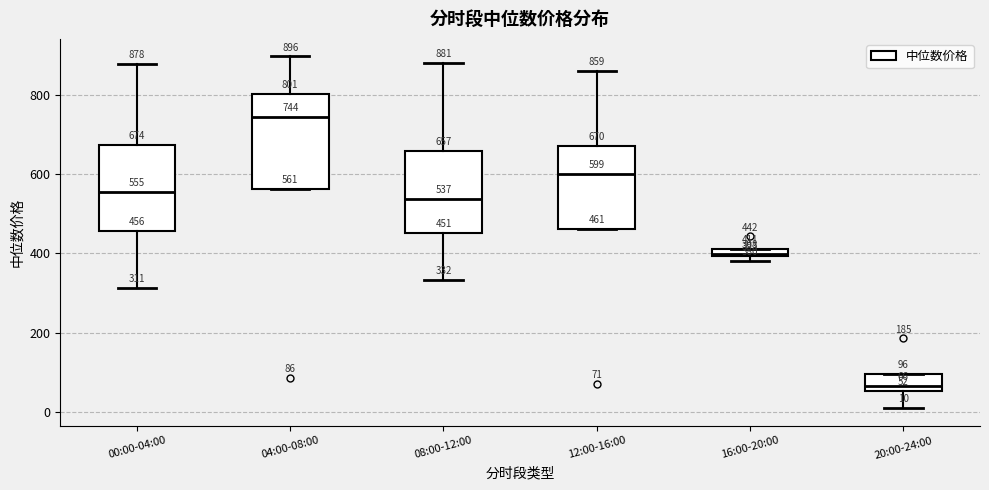

Which box has the highest median line?

04:00-08:00